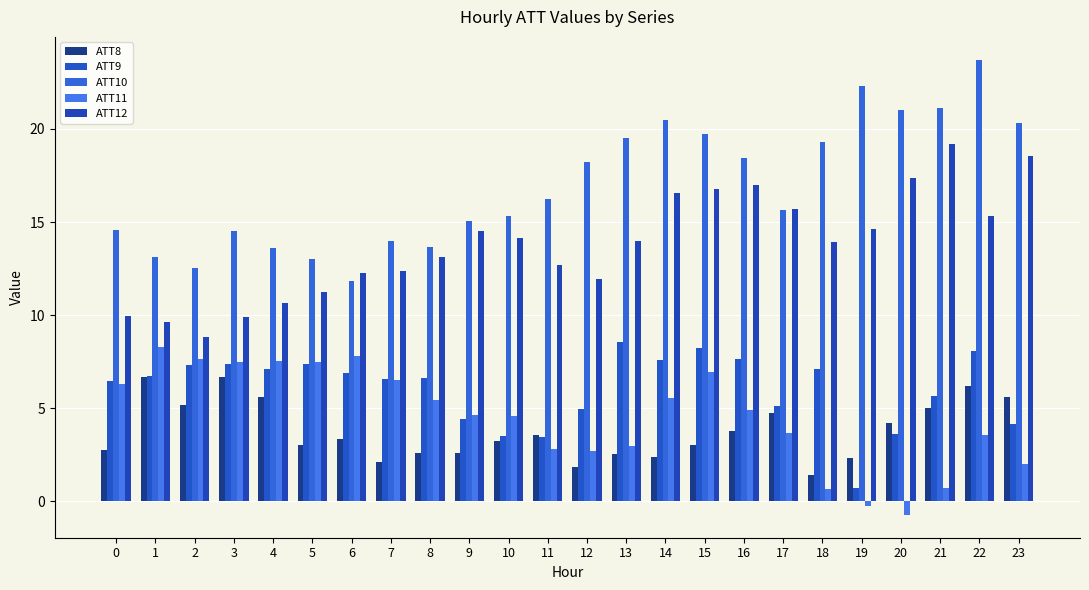

True or false: ATT11 has a value of 4.9 at 16.

True